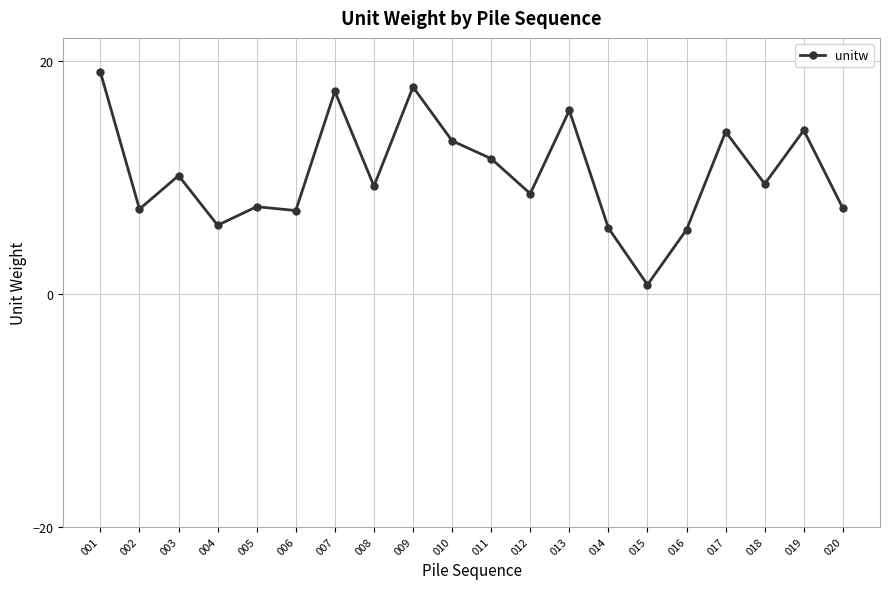

What is the sum of the values at 020 and 014?

13.0